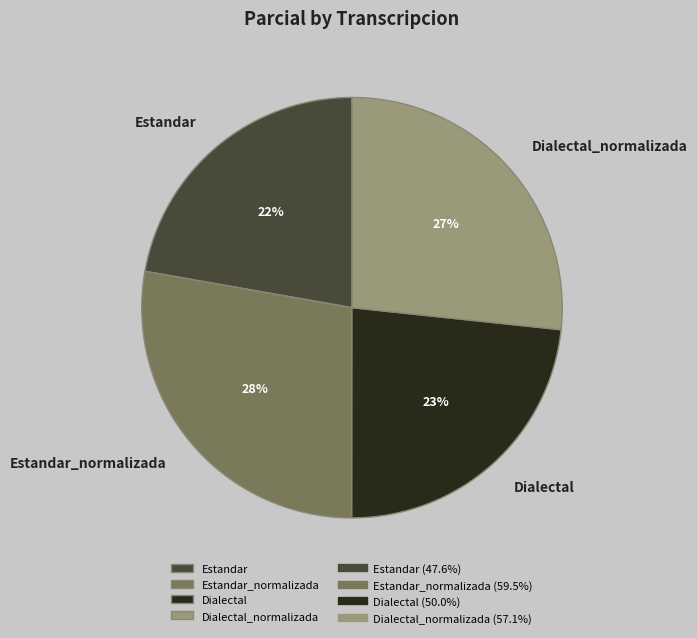

Is there a majority slice in this chart?

No